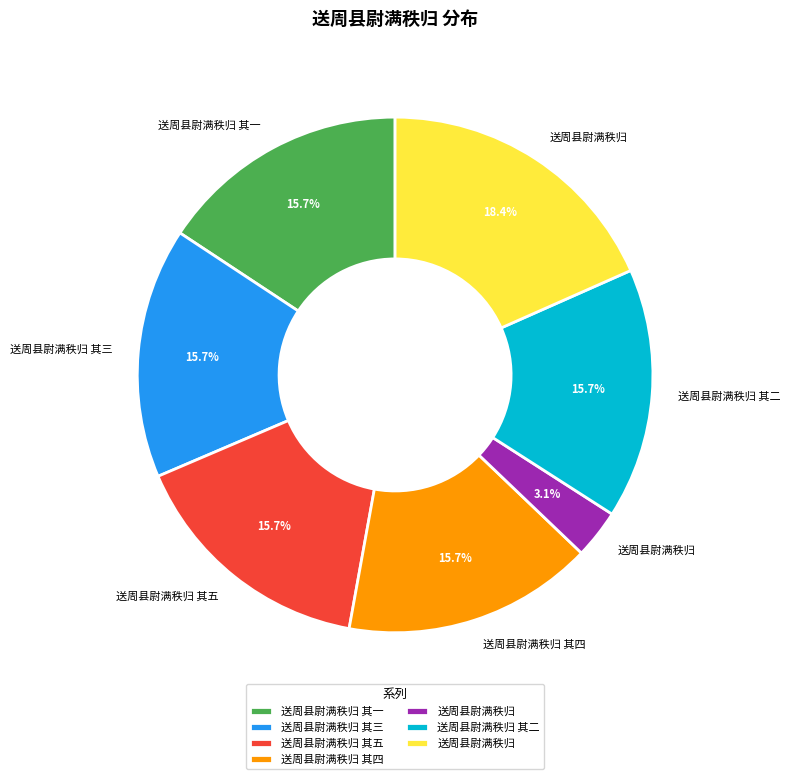

Does any single category account for the majority?

No